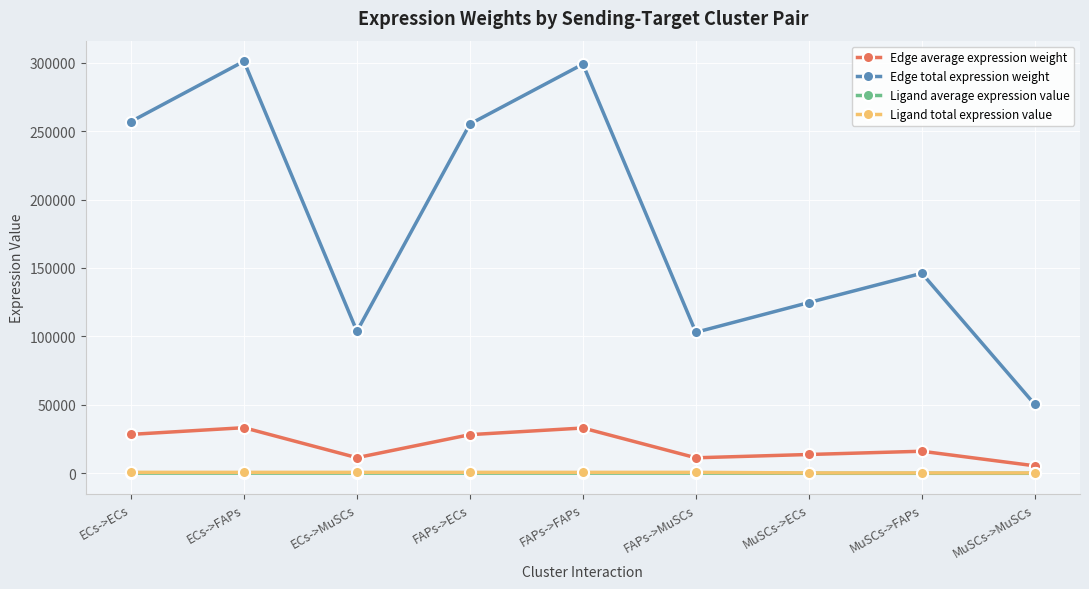

The value of Edge total expression weight at FAPs->MuSCs is 173137.4. True or false?

False